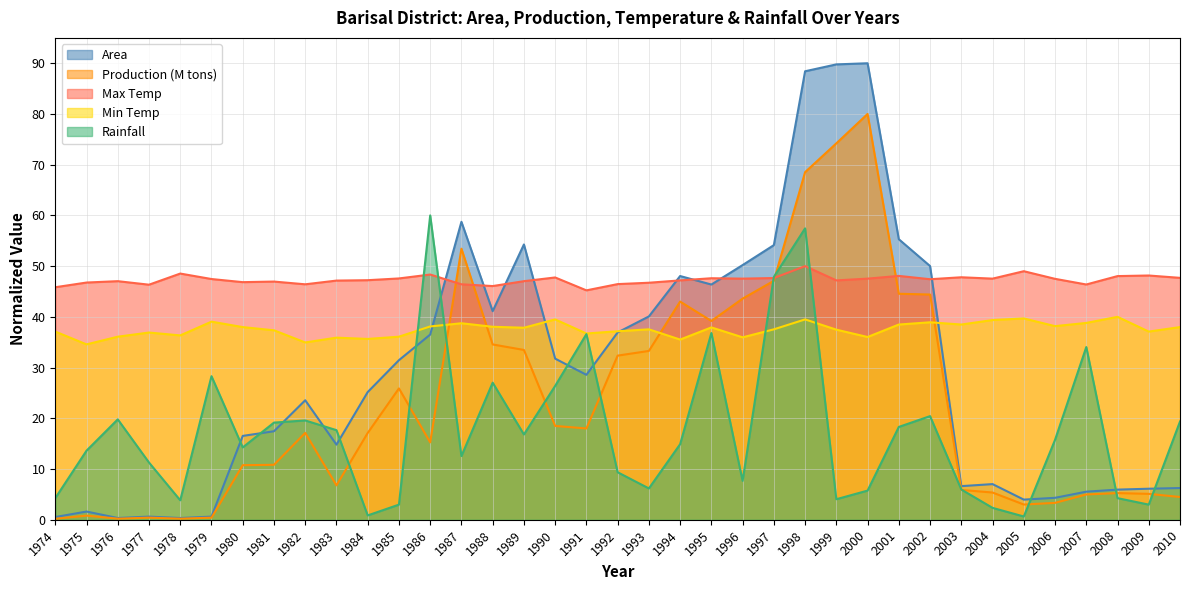

What is the value of the Production (M tons) point at the 26th from the left?

74.2